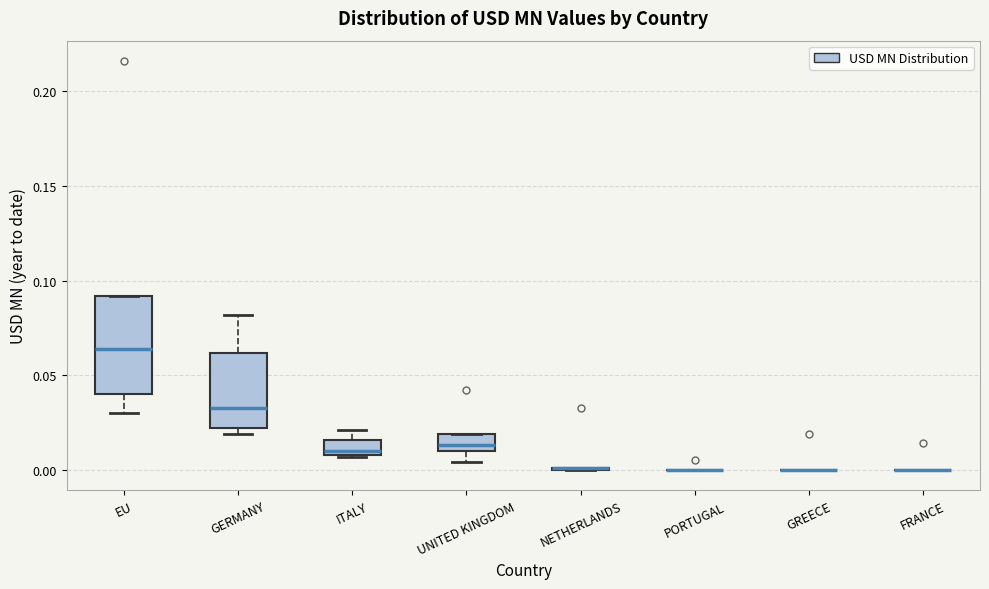

Comparing the boxes themselves (not the whiskers), which one is the tallest?

EU